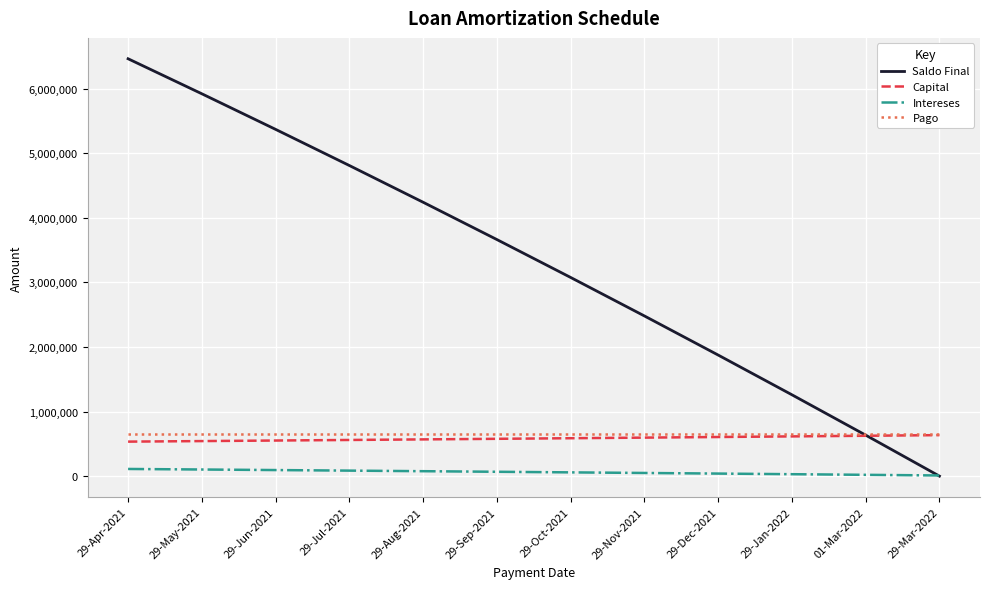

What is the sum of all Intereses values?

741152.6